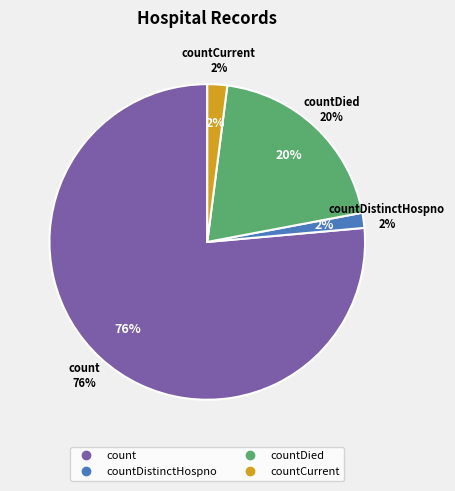

The count slice represents 91% of the pie. True or false?

False